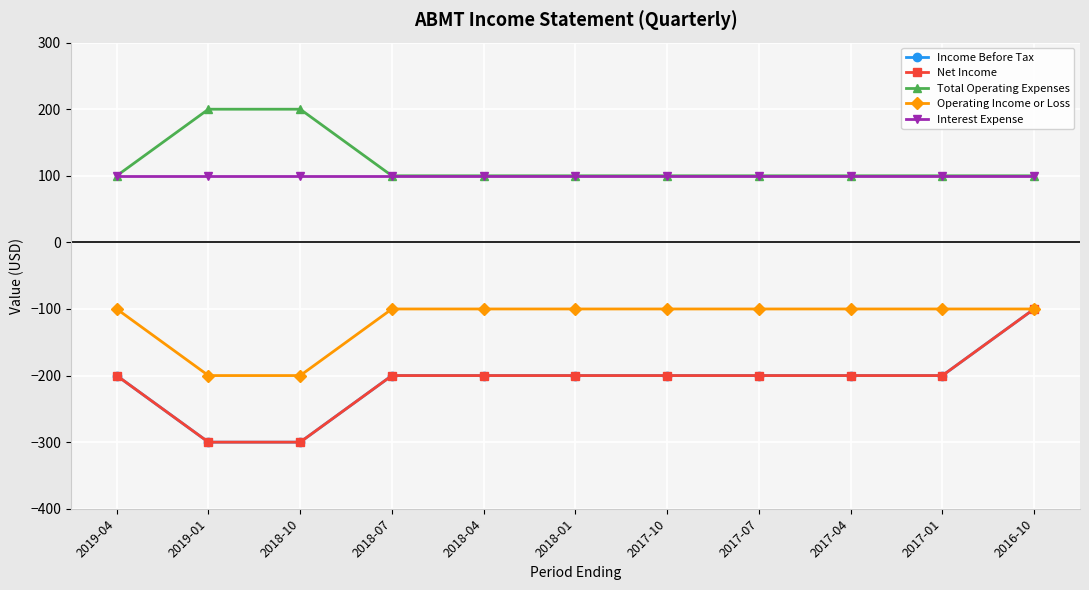

Is it true that Total Operating Expenses equals 140 at 2017-07?

False